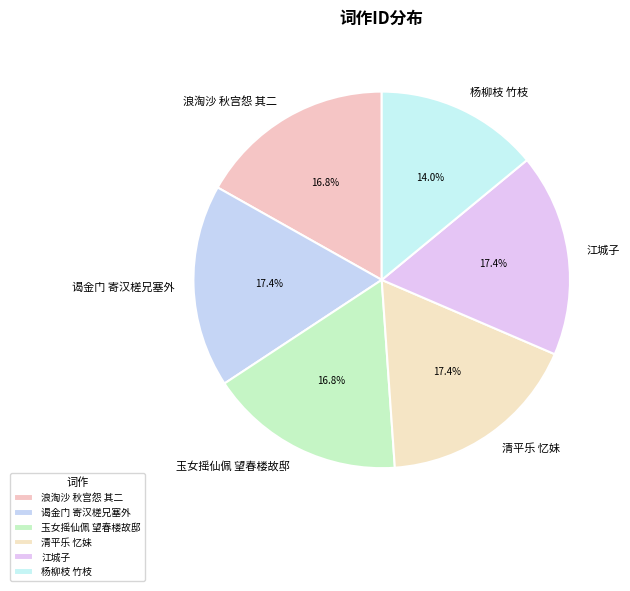

Is 清平乐 忆妹 the majority of the pie?

No